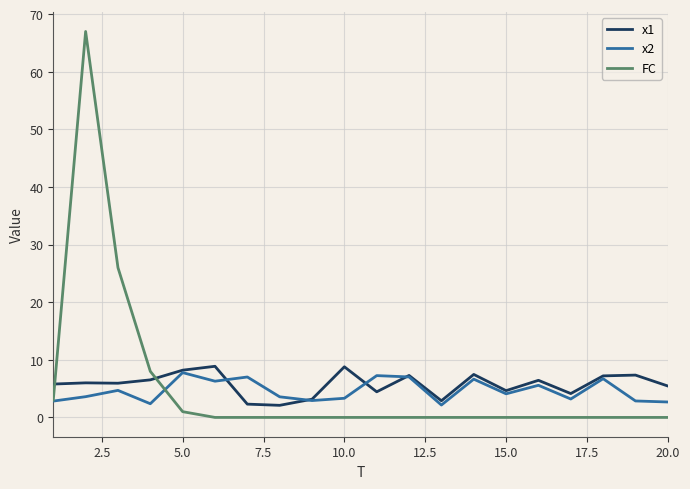

What is the highest value of the x1 series?

8.9